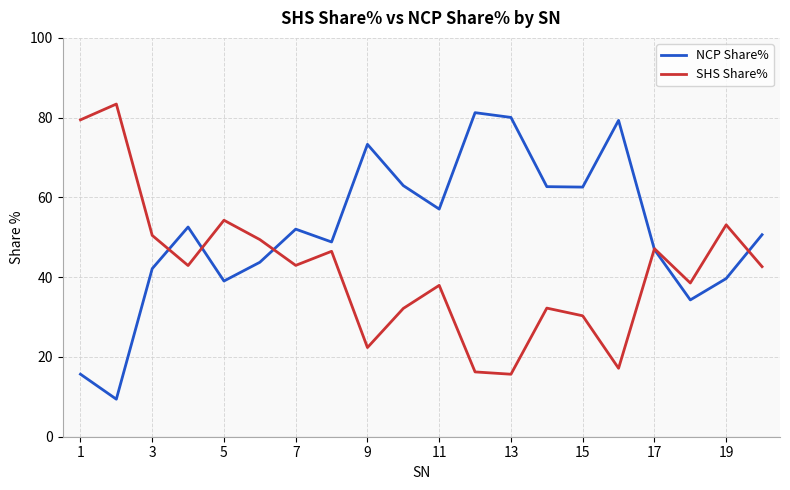

How many lines are shown in the chart?

2